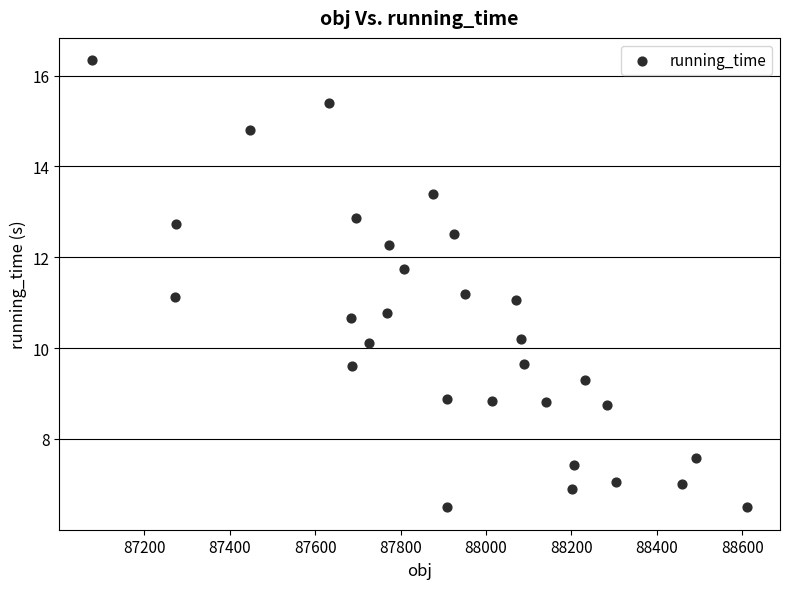

What is the range of Y values (max minus min)?

9.8